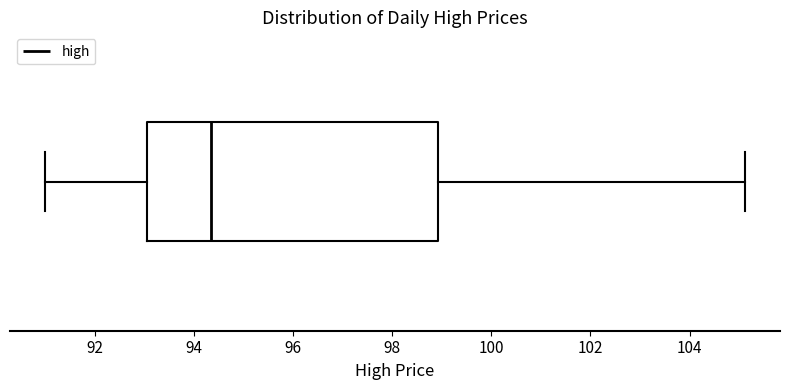

Where is the left edge of the box on the x-axis? The values are not printed on the chart, so give them approximately, as read against the axis.

93.0